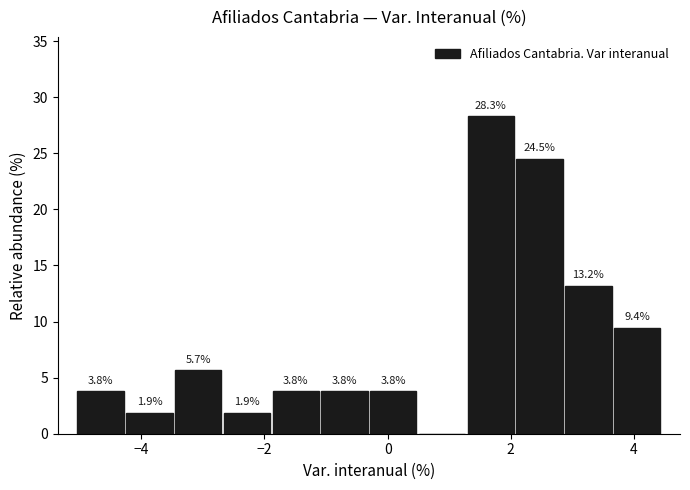

Around what value on the x-axis is the tallest bar? Give the approximate position of its centre, as read against the axis.

1.6